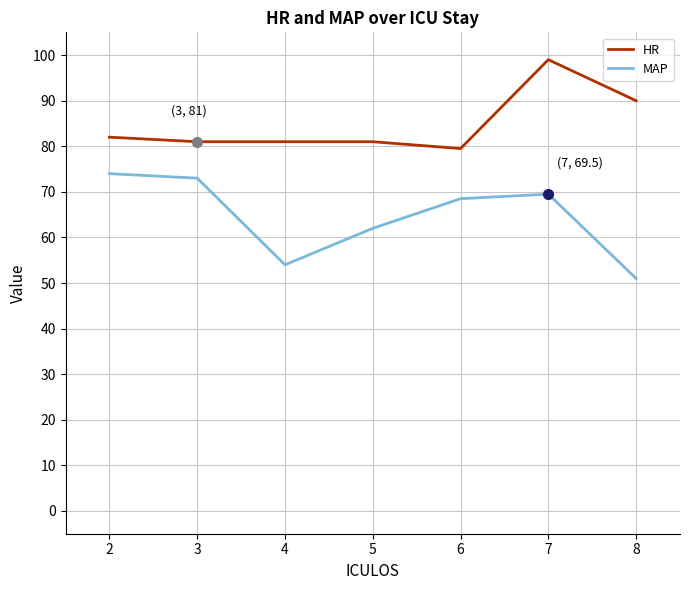

Rank the series by their maximum value, from highest to lowest.

HR, MAP